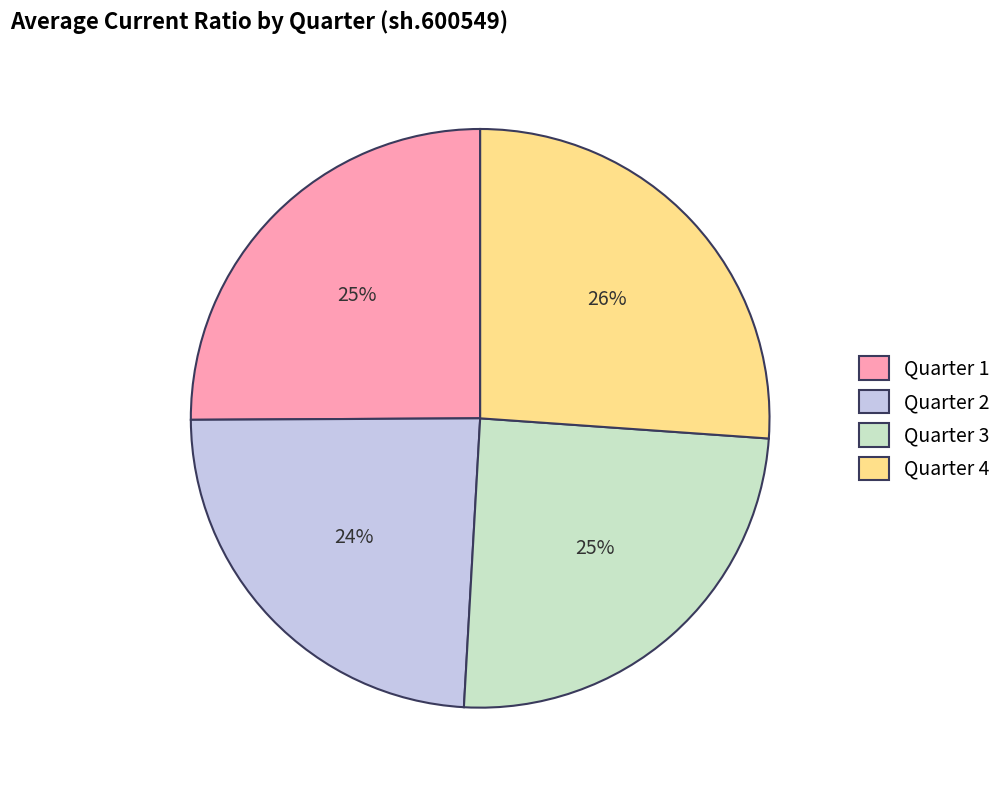

Does any single category account for the majority?

No